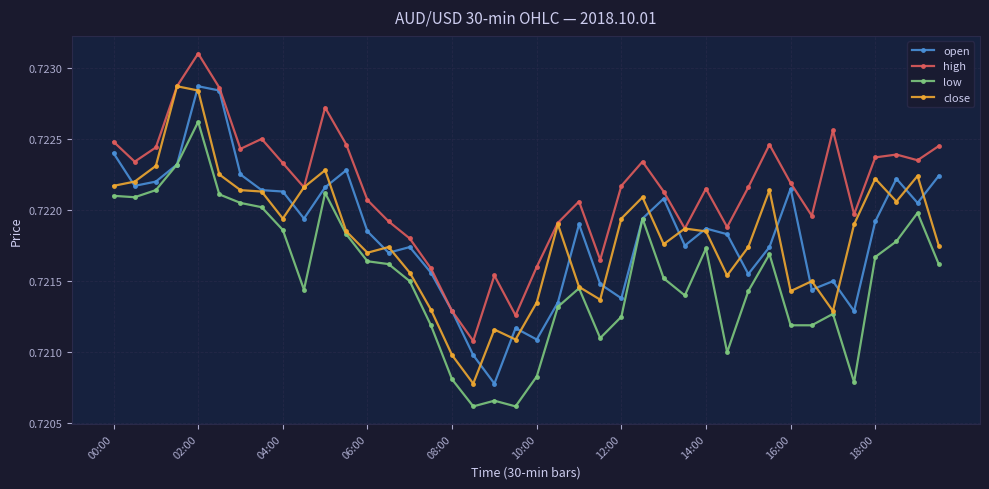

True or false: close has more than 1 points higher than both neighbors.

True